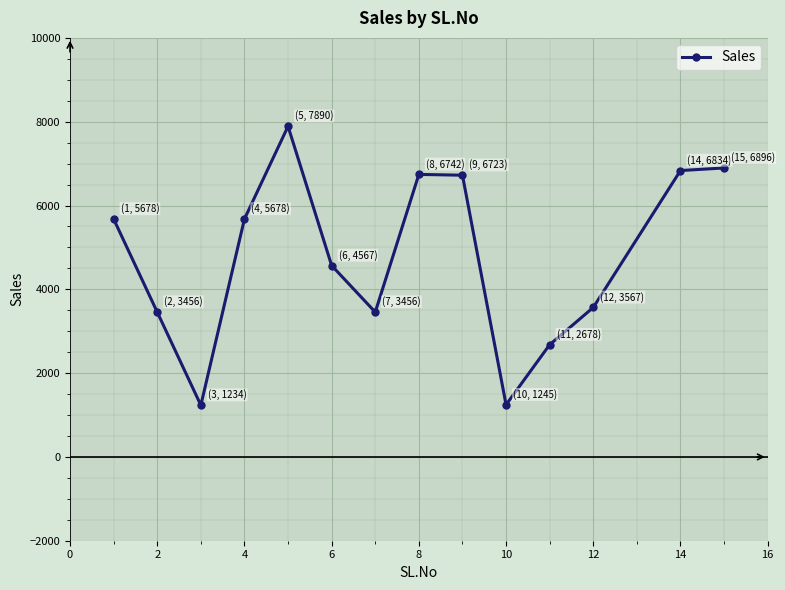

What is the value of the 10th point from the left?

1245